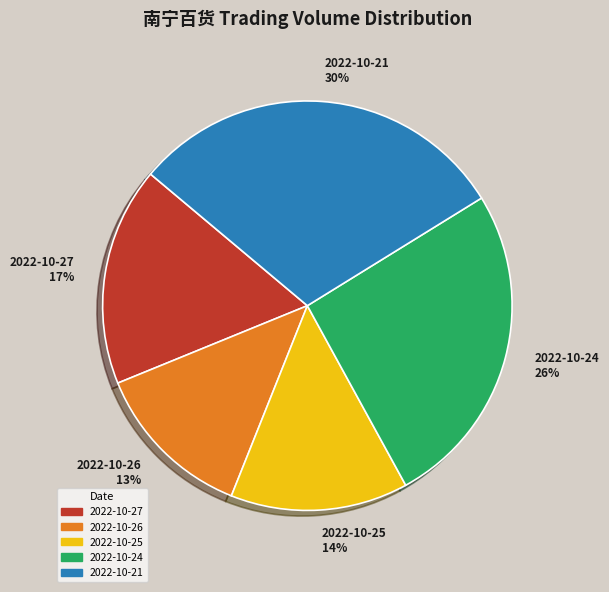

How many segments does this pie chart have?

5